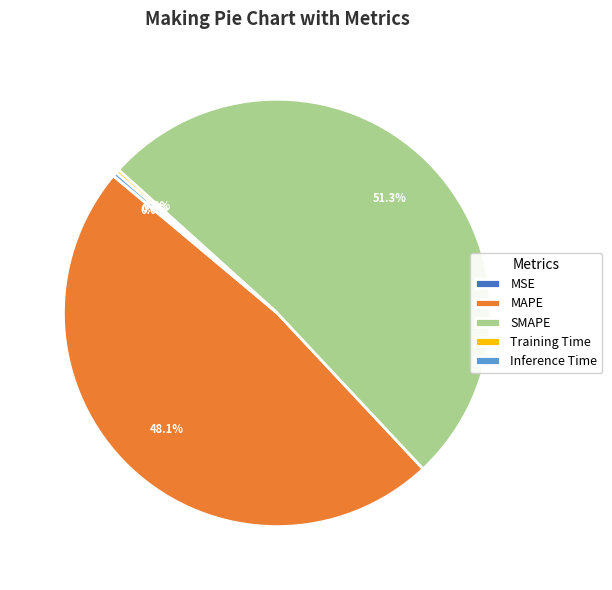

Does any single category account for the majority?

Yes